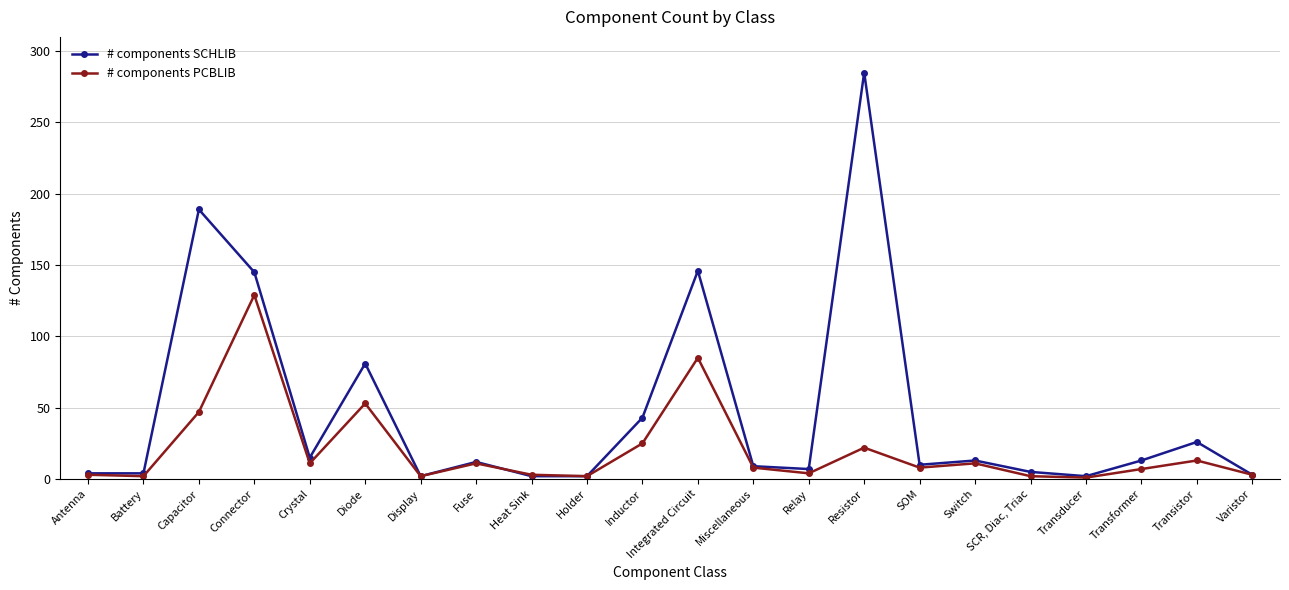

What is the greatest value displayed?

285